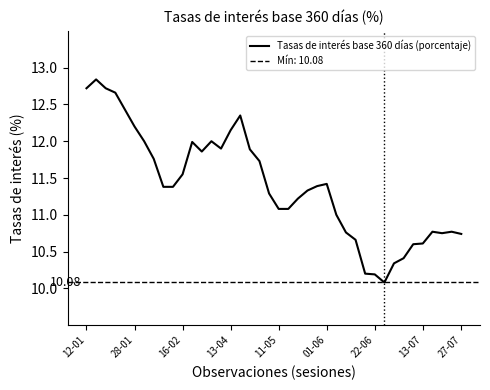

Between 16 and 27, which is larger?

16